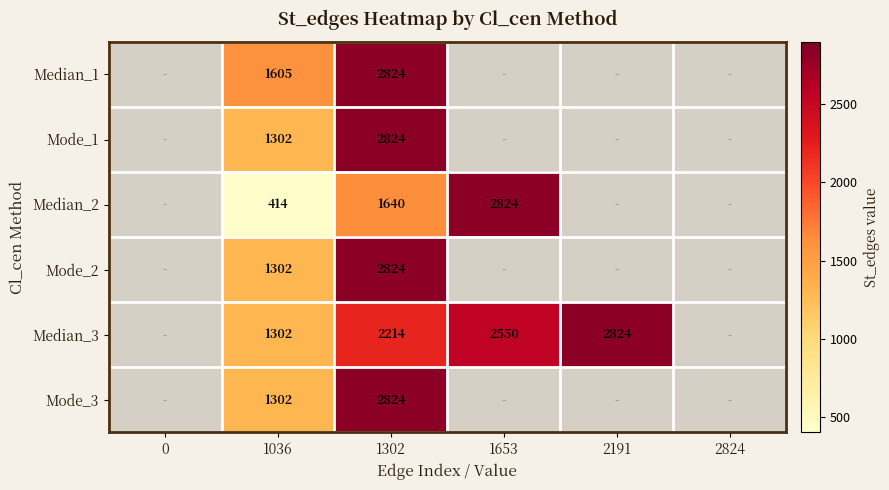

What is the difference between the Median_3 values at 1302 and 1653?

336